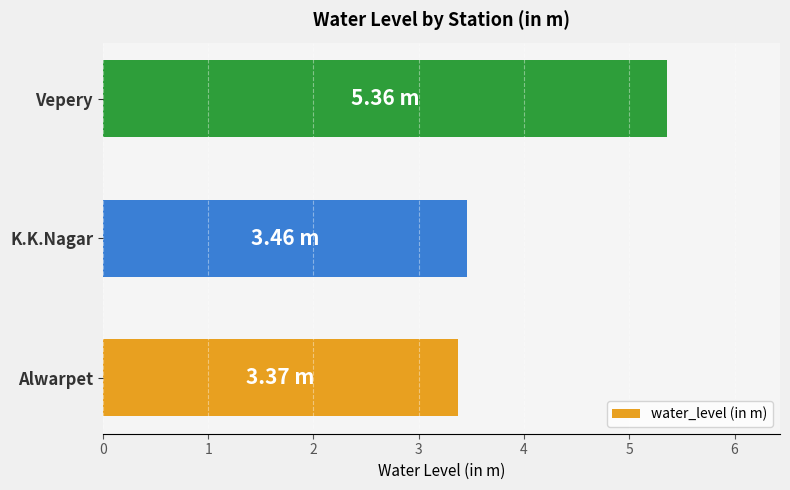

What is the ratio of the value at Alwarpet to the value at Vepery?

0.6